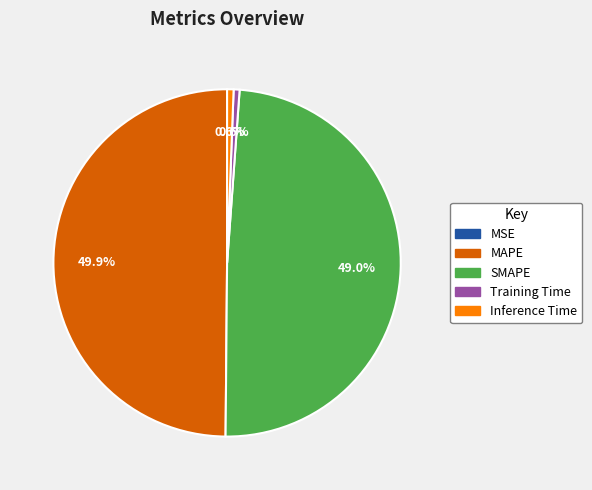

Which slice is the largest?

MAPE